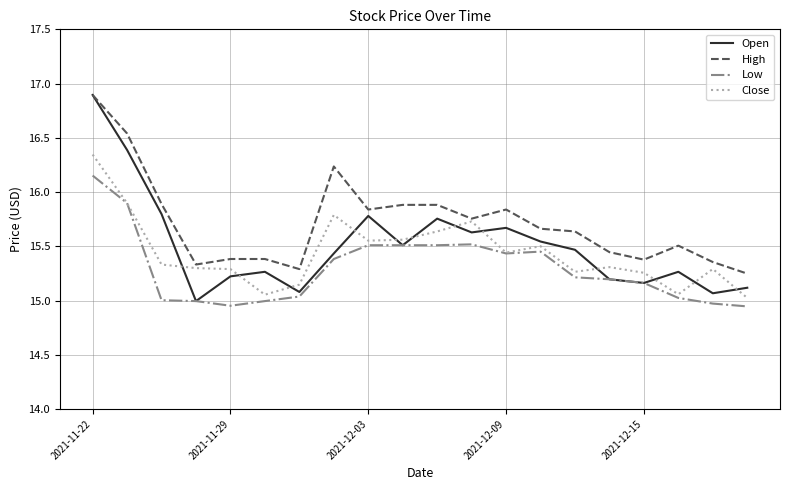

Rank the series by their average value, from lowest to highest.

Low, Close, Open, High